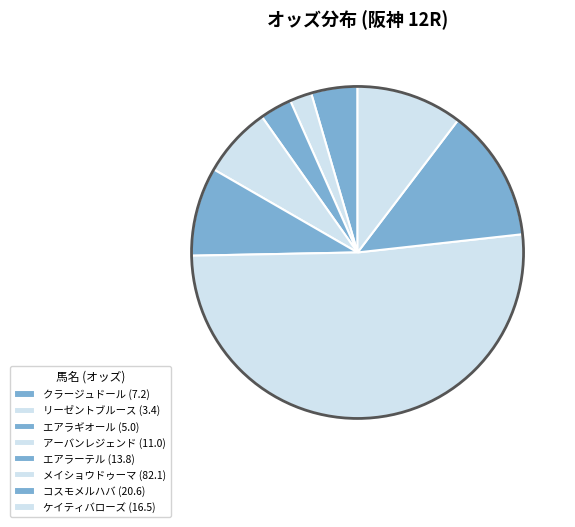

Does any single category account for the majority?

Yes